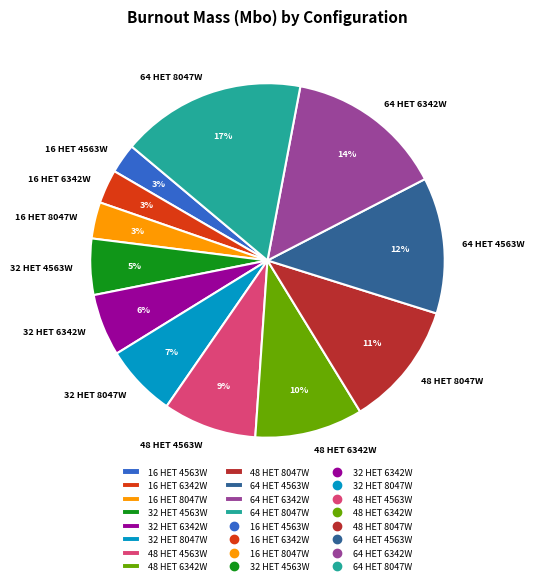

What is the largest slice in the pie chart?

64 HET 8047W